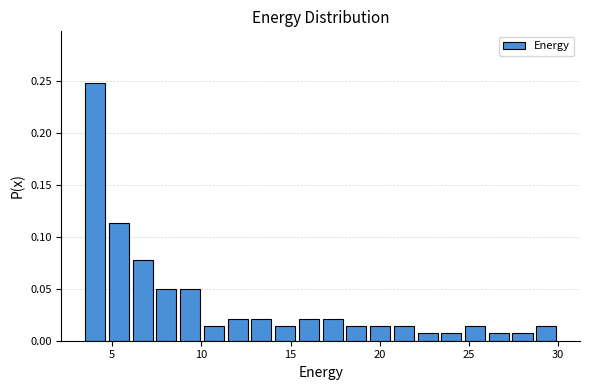

Around what value on the x-axis is the tallest bar? Give the approximate position of its centre, as read against the axis.

4.0